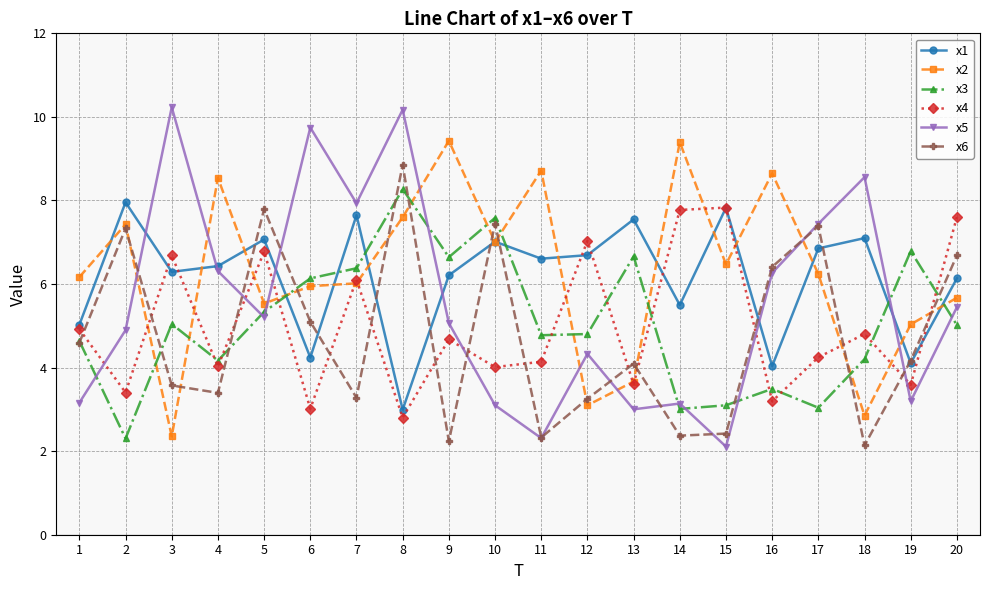

Which series has the largest total across all categories?

x2